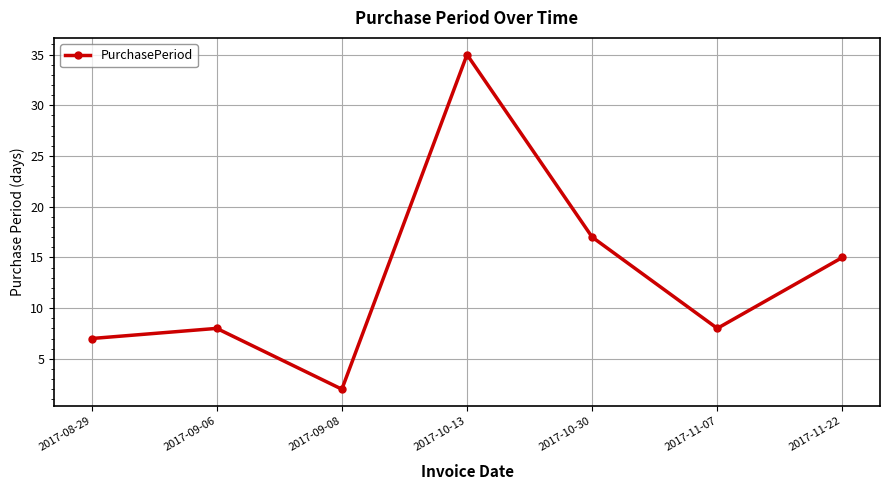

Approximately how many times larger is the value at 2017-11-22 compared to 2017-11-07?

1.9